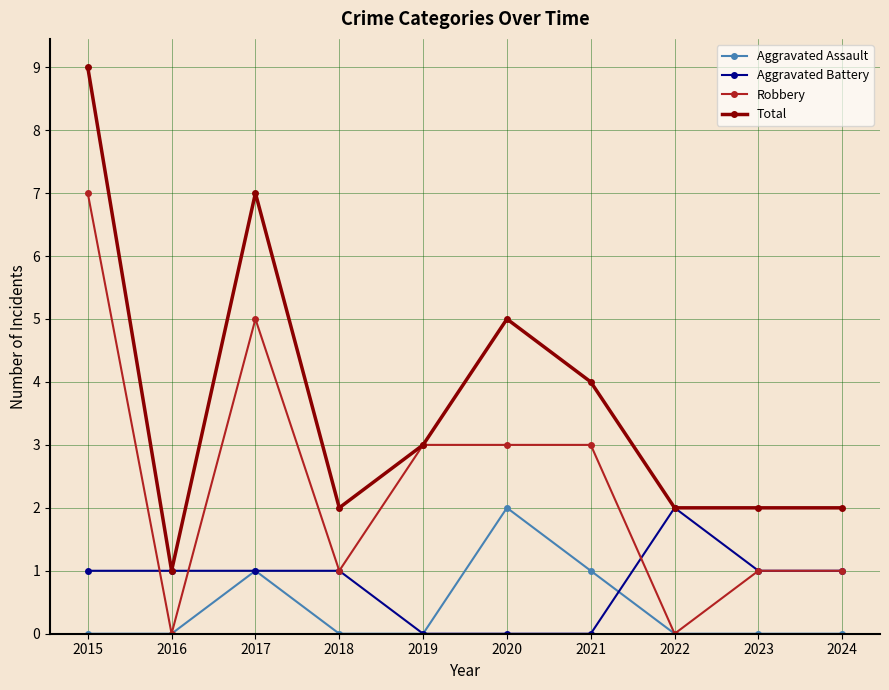

True or false: Total and Aggravated Assault cross at least once.

False